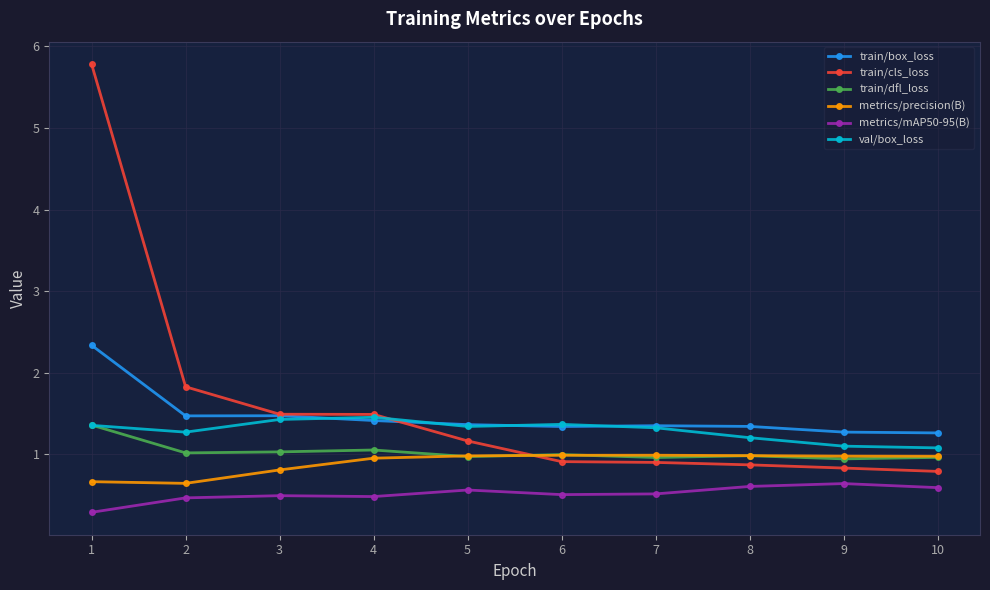

Is the value of metrics/mAP50-95(B) at 3 greater than the value of metrics/precision(B) at 10?

No